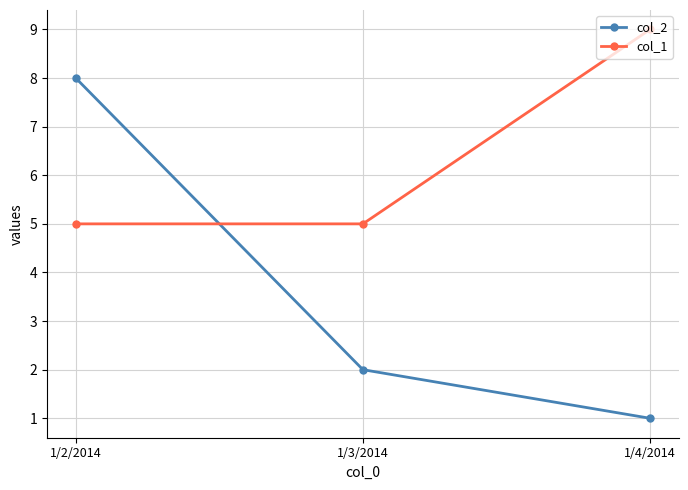

Between 1/3/2014 and 1/4/2014, which series saw the biggest shift?

col_1